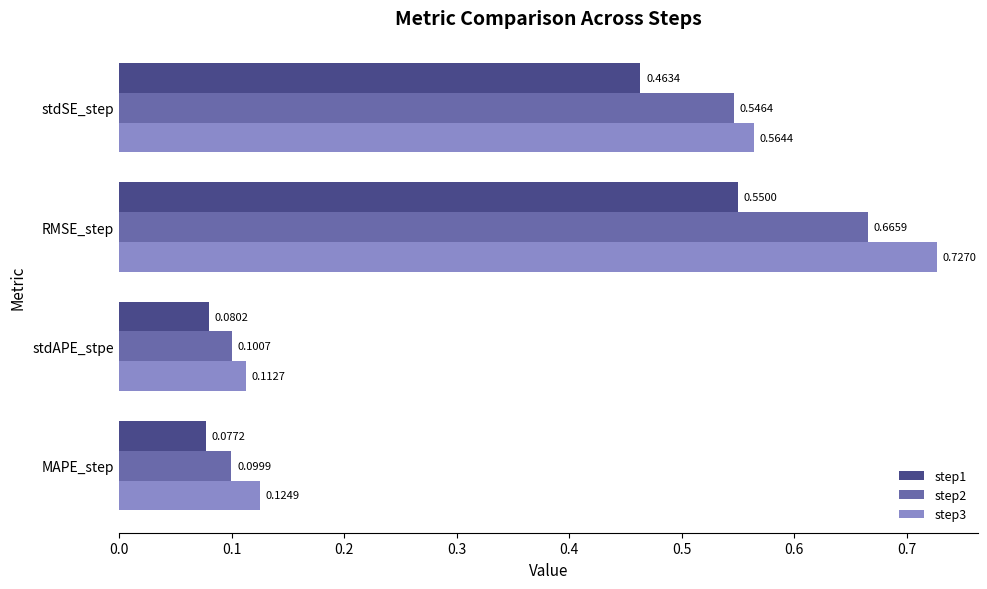

List the labels in order of step1 value, largest first.

RMSE_step, stdSE_step, stdAPE_stpe, MAPE_step